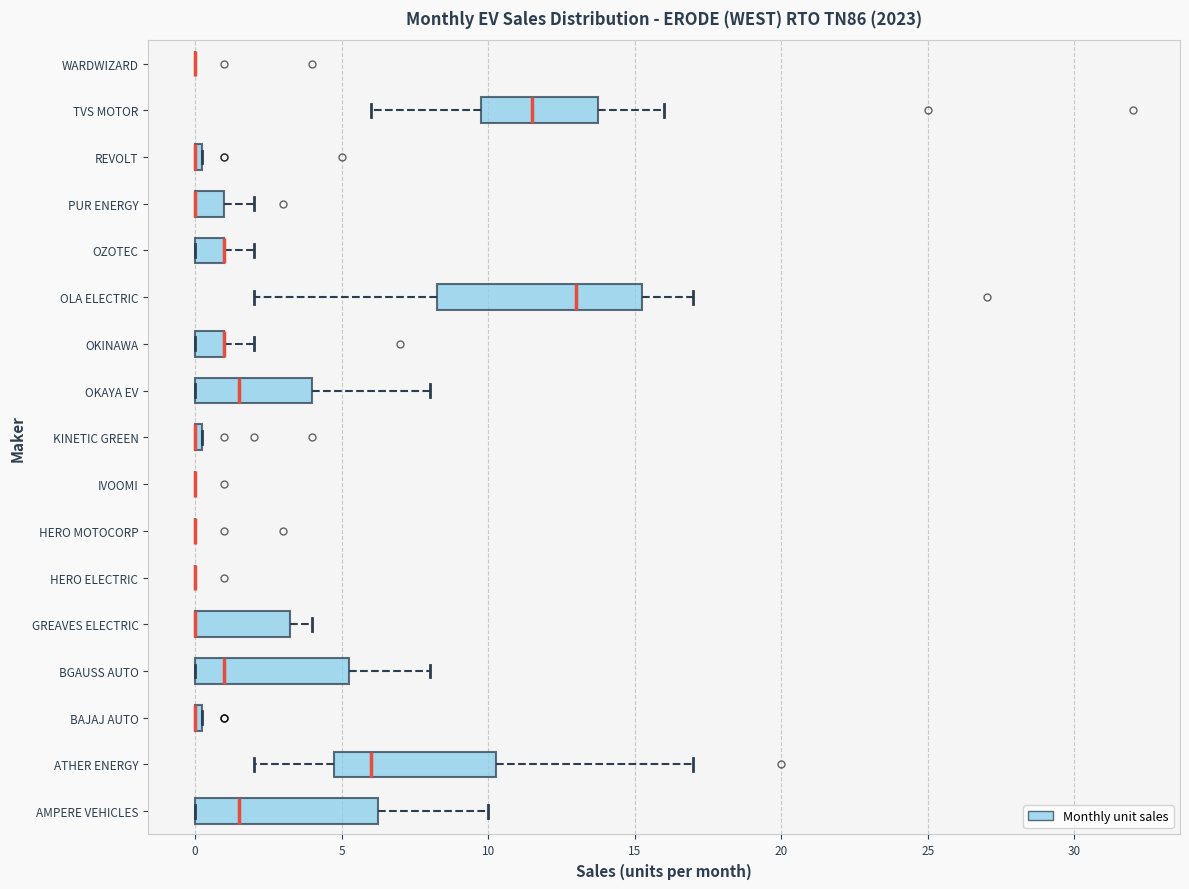

Which box is the widest, from its left edge to its right edge?

OLA ELECTRIC